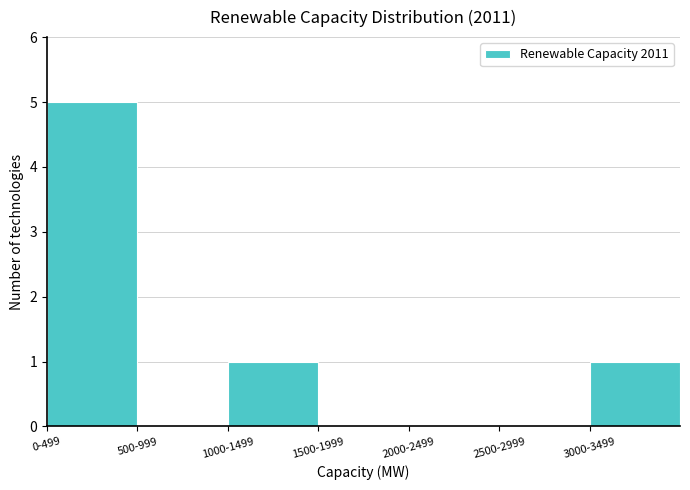

Reading right to left, transcribe all the data shown in this chart.

3000-3499=1	2500-2999=0	2000-2499=0	1500-1999=0	1000-1499=1	500-999=0	0-499=5